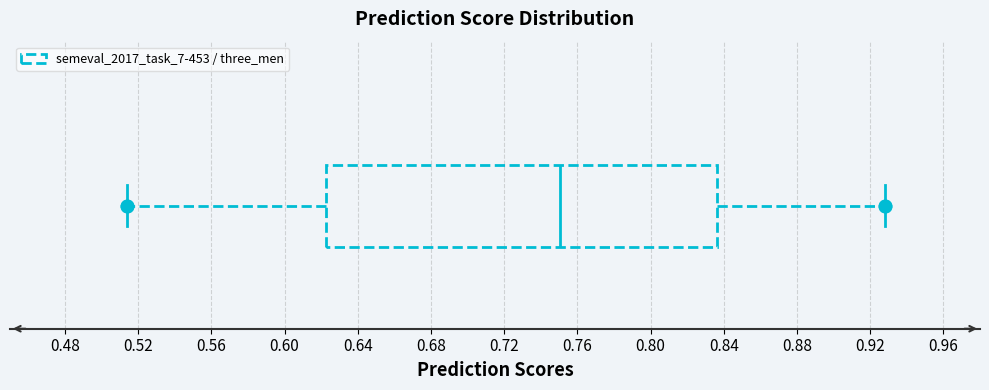

Transcribe this box plot: give where the median line is, the range the box spans, and where the two whiskers end, as read against the x-axis. The values are not printed on the chart, so give them approximately, as read against the axis.

median 0.750, box 0.620 to 0.835, whiskers 0.515 to 0.930